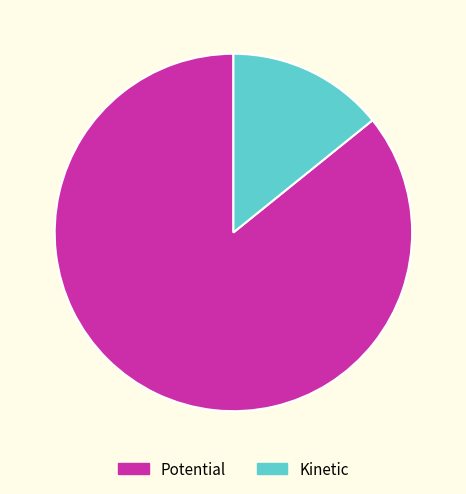

Is there a majority slice in this chart?

Yes